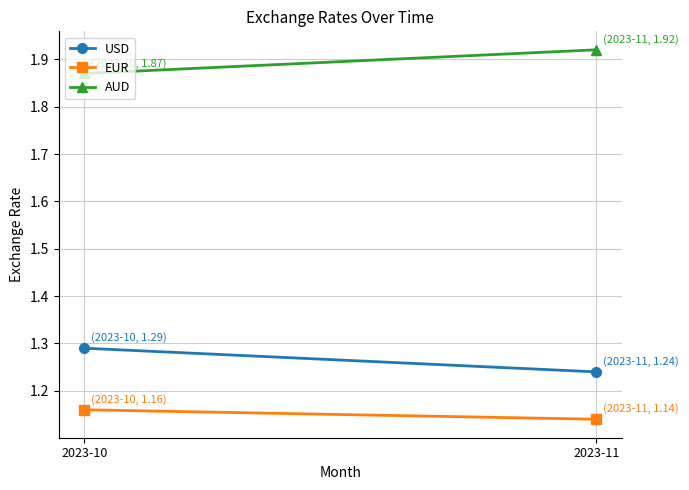

Reading left to right, extract all data points from this chart.

USD: 1.3	1.2
EUR: 1.2	1.1
AUD: 1.9	1.9